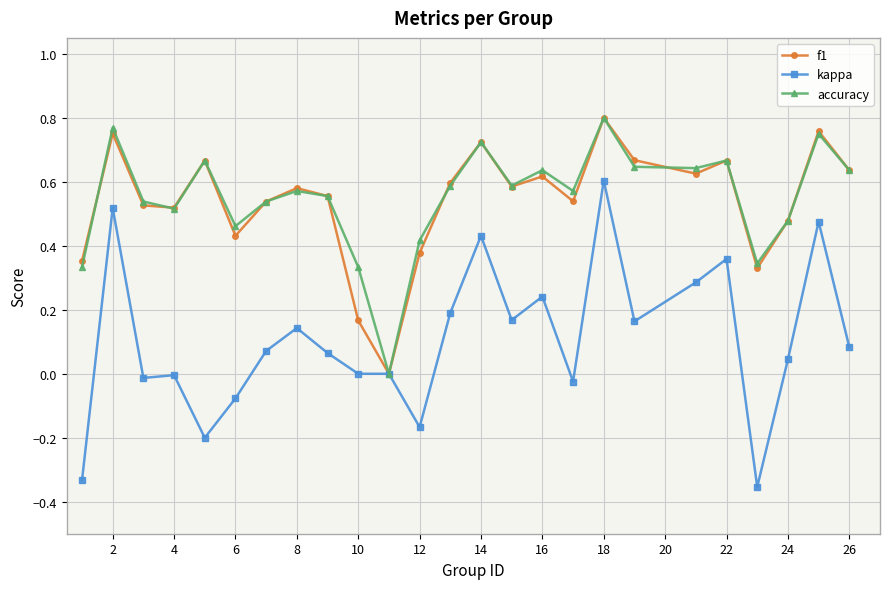

True or false: kappa has more than 1 interior local peaks.

True